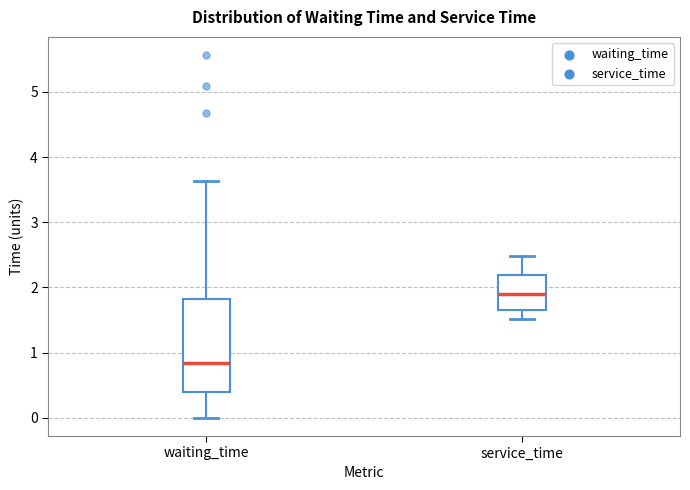

Reading left to right, transcribe this box plot: for each box, give where its median line is, the range the box spans, and where its two whiskers end, as read against the y-axis. The values are not printed on the chart, so give them approximately, as read against the axis.

waiting_time: median 0.8, box 0.4 to 1.8, whiskers 0.0 to 3.6
service_time: median 1.9, box 1.6 to 2.2, whiskers 1.5 to 2.5